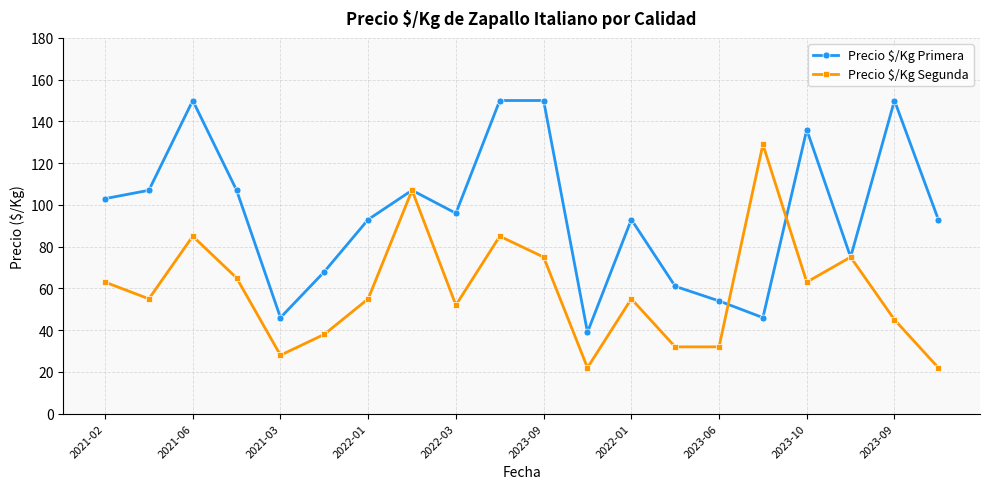

What is the average value of the Precio $/Kg Segunda series?

59